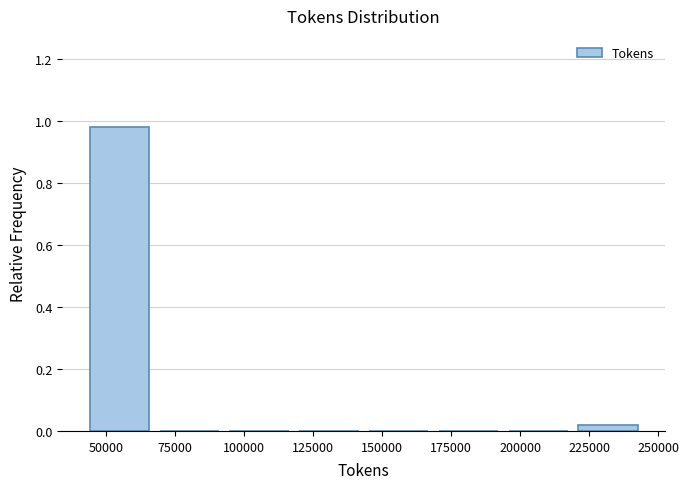

Reading left to right, transcribe this chart: for each bar, give the range it covers on the x-axis and its height. Neither the bar edges nor the heights are printed on the chart, so give them approximately, as read against the axes.

40000 to 70000: 0.98
70000 to 95000: 0
95000 to 120000: 0
120000 to 145000: 0
145000 to 170000: 0
170000 to 195000: 0
195000 to 220000: 0
220000 to 245000: under 0.02